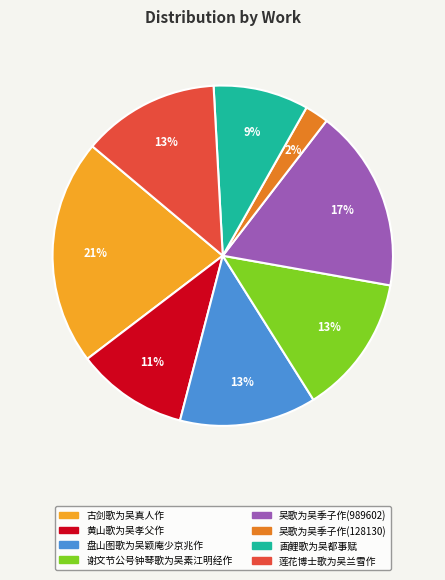

The 吴歌为吴季子作(989602) slice represents 17% of the pie. True or false?

True